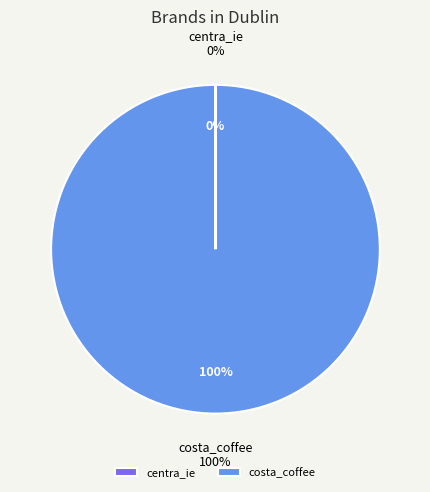

How many segments does this pie chart have?

2